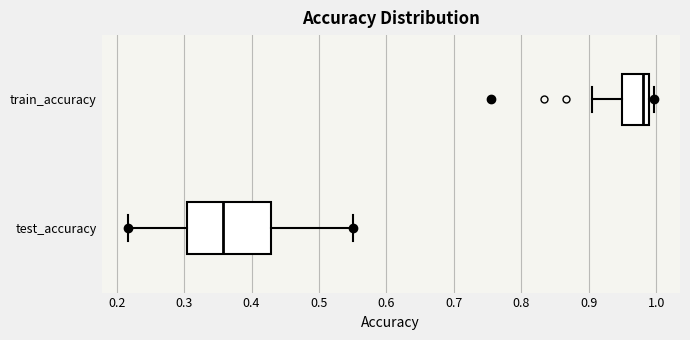

Reading bottom to top, read every box against the x-axis: the position of its median line, the range the box covers, and the ends of its whiskers. The values are not printed on the chart, so give them approximately, as read against the axis.

test_accuracy: median 0.36, box 0.30 to 0.43, whiskers 0.22 to 0.55
train_accuracy: median 0.98, box 0.95 to 0.99, whiskers 0.90 to 1.00